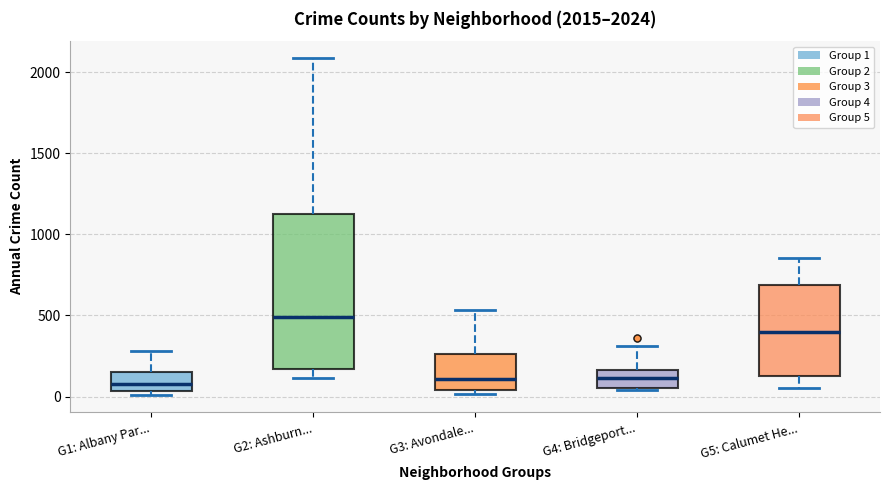

Which box is the tallest, from its lower edge to its upper edge?

G2: Ashburn...